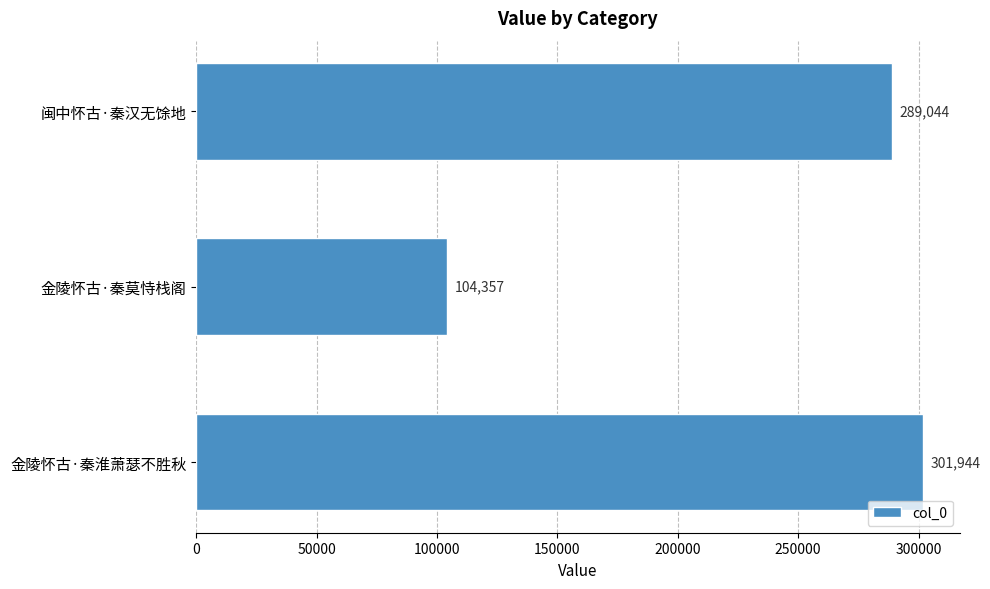

What is the difference between the maximum and second lowest values?

12900